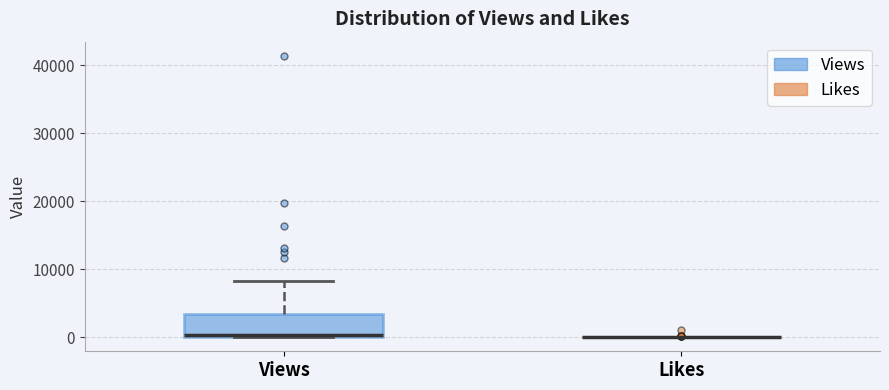

Where is the upper edge of the box for Views on the y-axis? The values are not printed on the chart, so give them approximately, as read against the axis.

3000